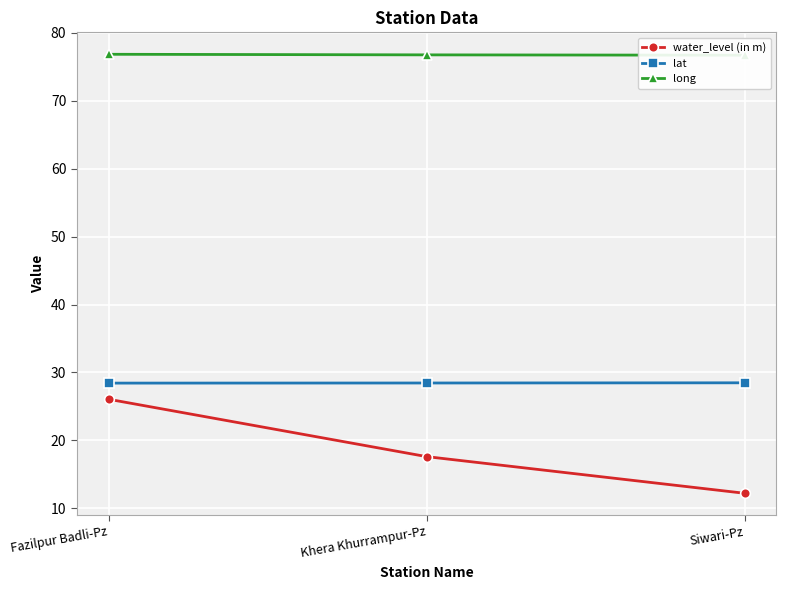

How many lat values are between 28 and 29?

3